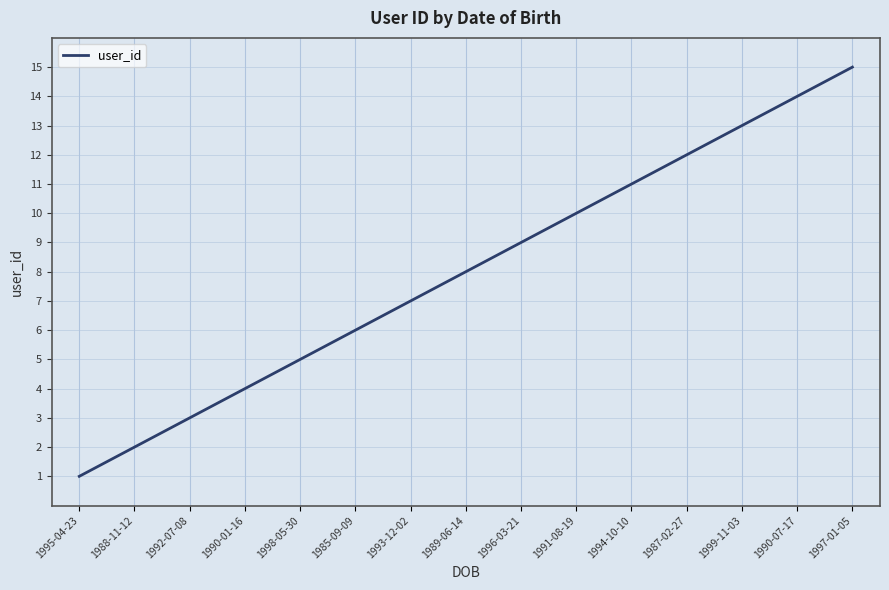

What is the maximum value shown in the chart?

15